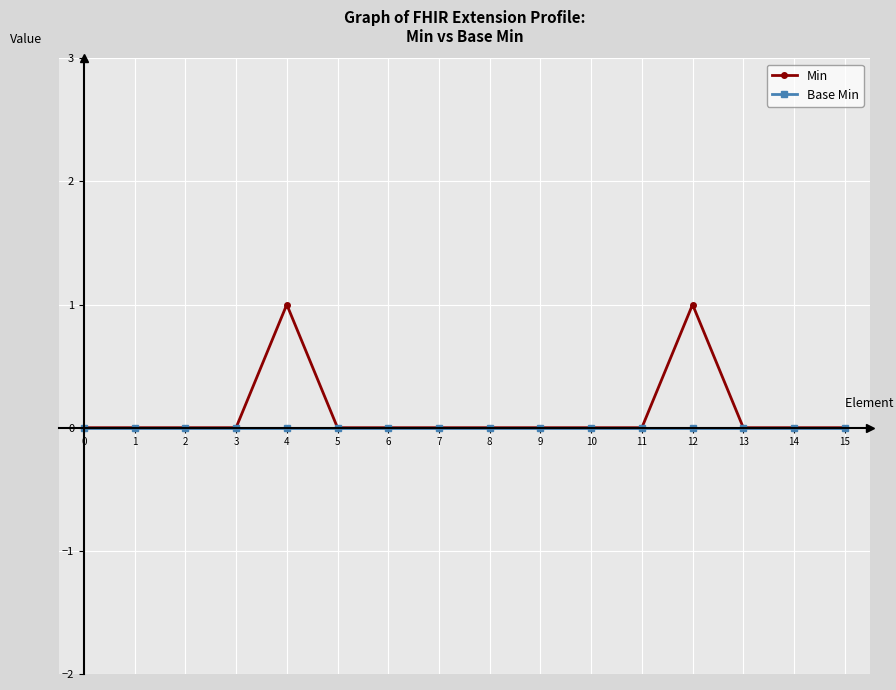

Rank the series by their maximum value, from highest to lowest.

Min, Base Min